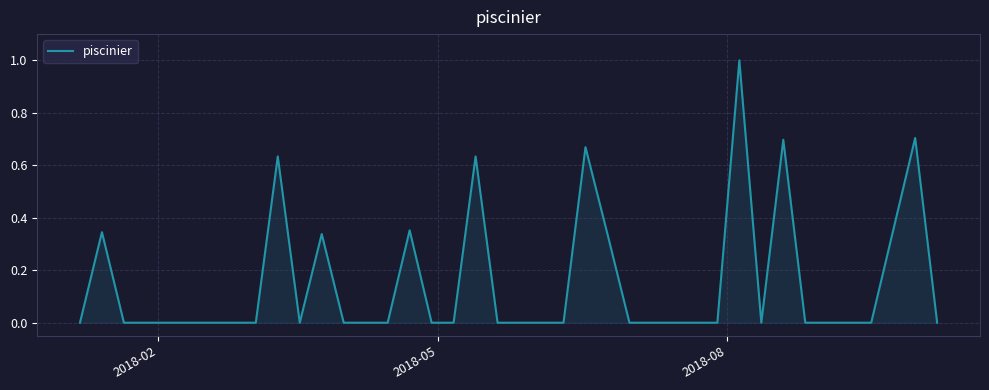

What is the greatest value displayed?

1.0